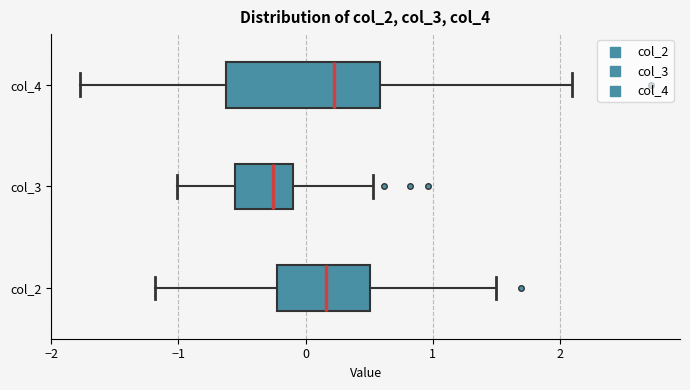

Which box's median line is the furthest to the left?

col_3